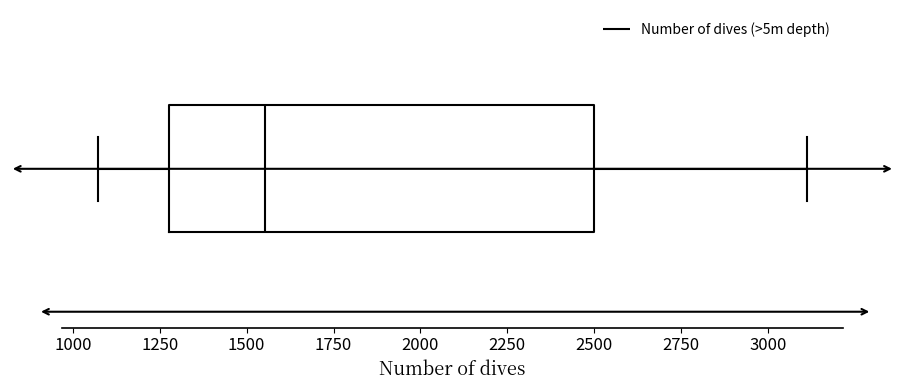

Transcribe this box plot: give where the median line is, the range the box spans, and where the two whiskers end, as read against the x-axis. The values are not printed on the chart, so give them approximately, as read against the axis.

median 1550, box 1300 to 2500, whiskers 1050 to 3100